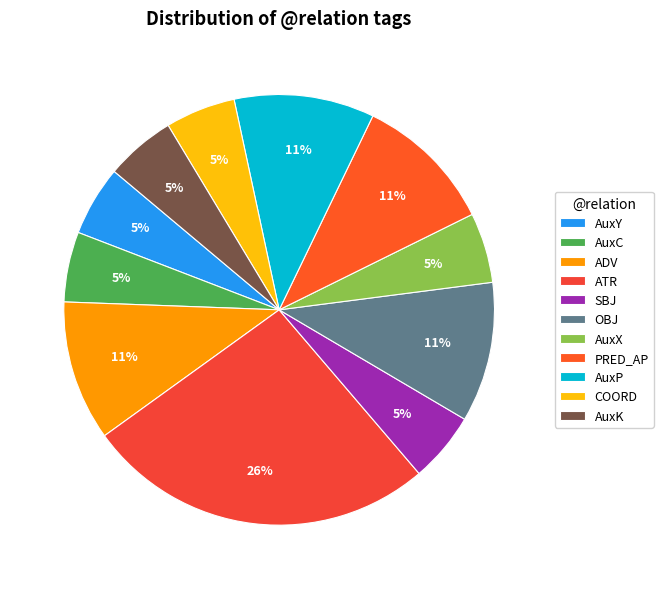

To the nearest percent, what is the average slice percentage?

9%